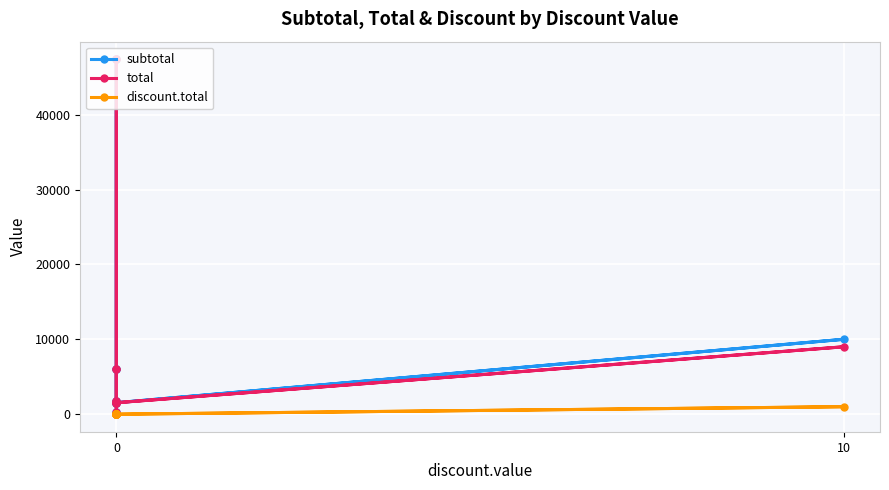

How many values in the subtotal series exceed 1700?

5